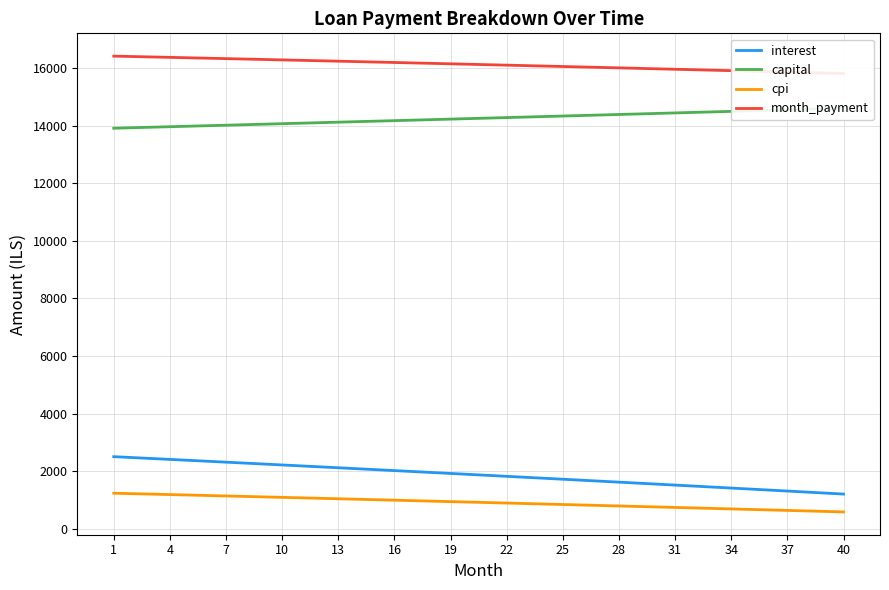

True or false: capital has more than 2 interior local peaks.

False